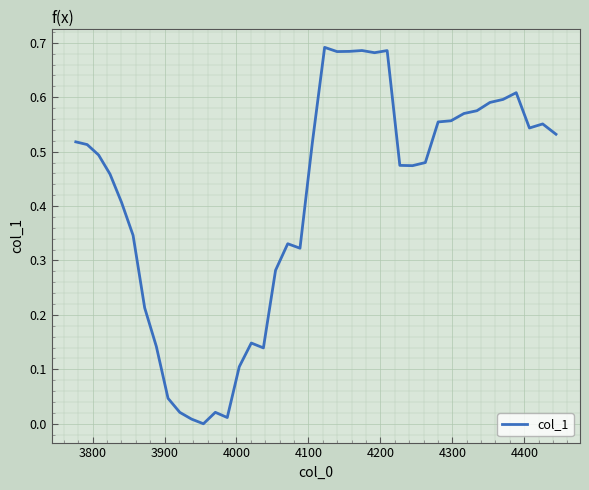

What is the difference between the second highest and minimum values?

0.7